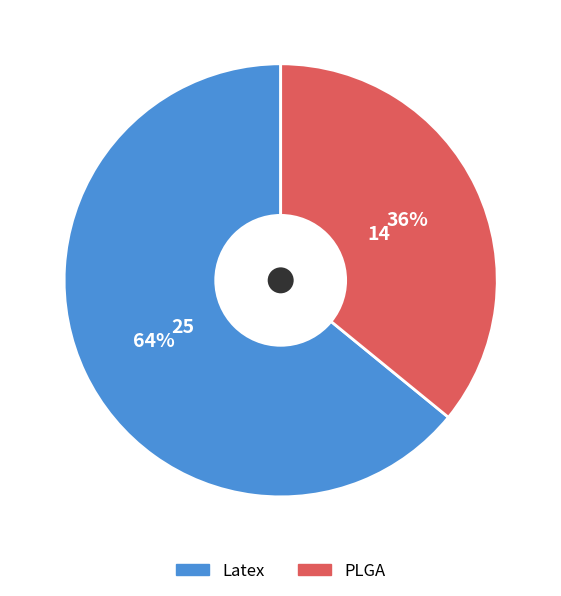

Rank the categories by value from lowest to highest.

PLGA, Latex